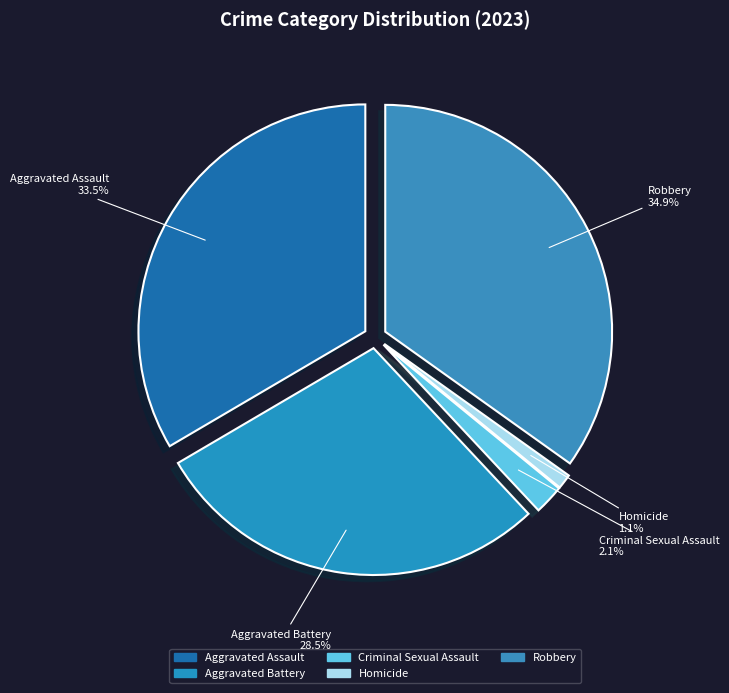

Between Aggravated Battery and Homicide, which is larger?

Aggravated Battery